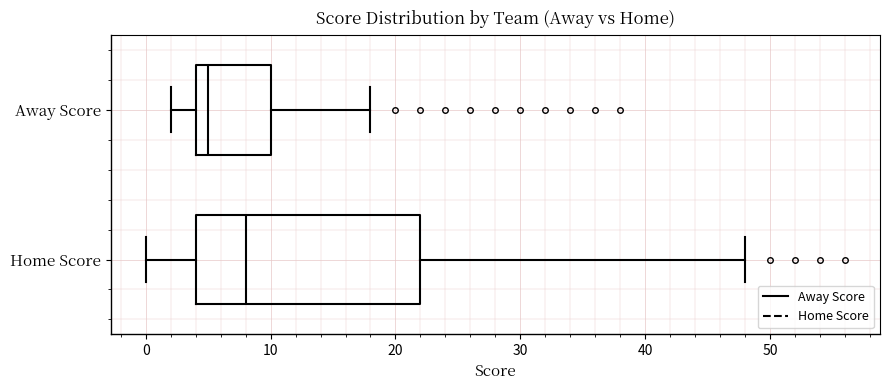

Reading bottom to top, read every box against the x-axis: the position of its median line, the range the box covers, and the ends of its whiskers. The values are not printed on the chart, so give them approximately, as read against the axis.

Home Score: median 8, box 4 to 22, whiskers 0 to 48
Away Score: median 5, box 4 to 10, whiskers 2 to 18